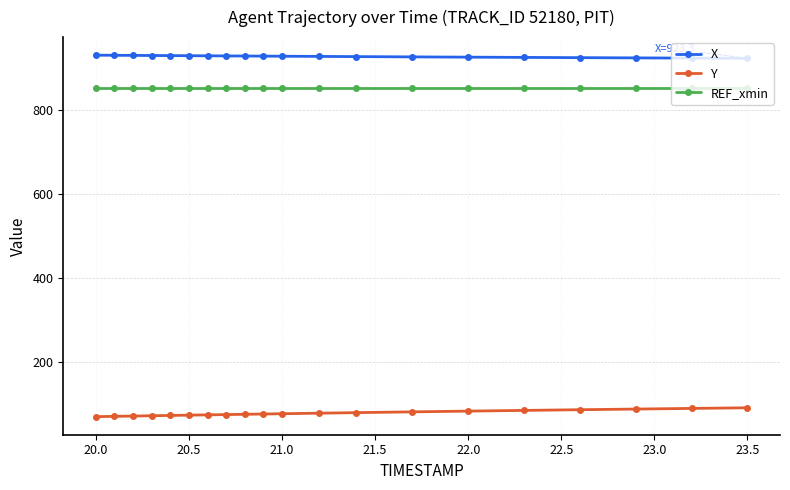

What is the value of the REF_xmin point at the 10th from the left?

853.8